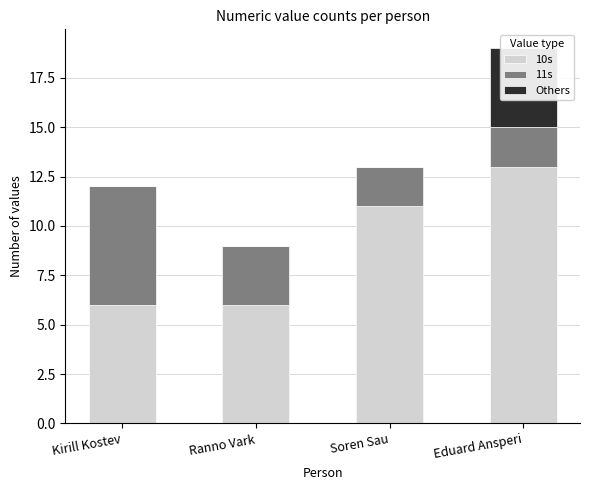

What is the label of the 1st bar from the right?

Eduard Ansperi